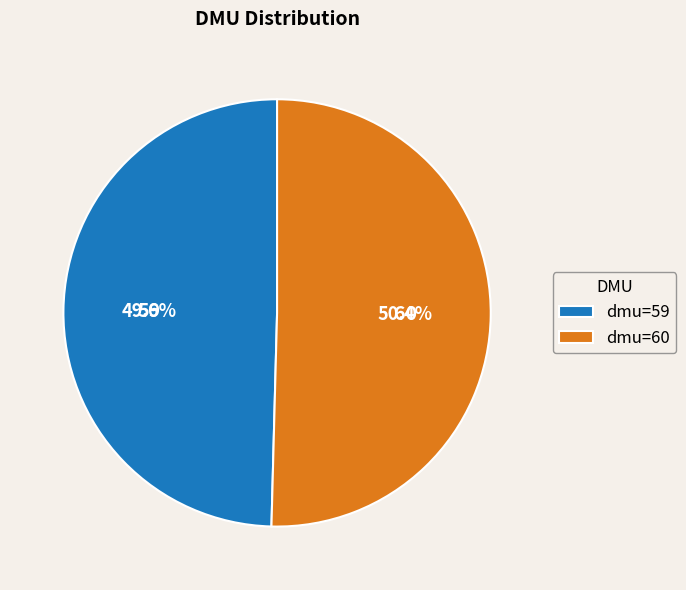

Which category accounts for the majority?

dmu=60